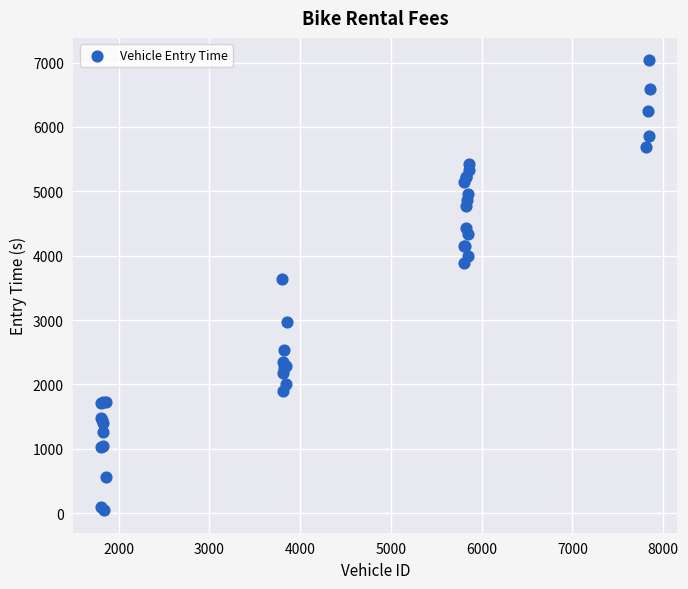

What Y value in the scatter plot is closest to 3540?

3637.0